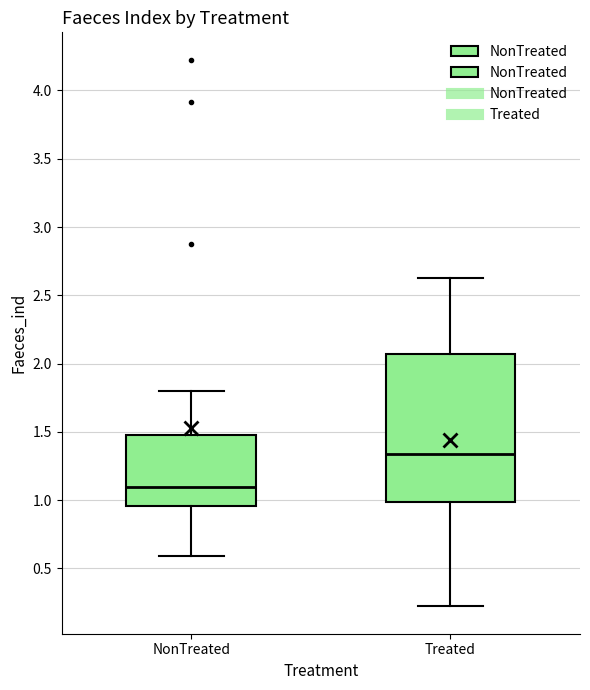

Reading left to right, read every box against the y-axis: the position of its median line, the range the box covers, and the ends of its whiskers. The values are not printed on the chart, so give them approximately, as read against the axis.

NonTreated: median 1.10, box 0.95 to 1.50, whiskers 0.60 to 1.80
Treated: median 1.35, box 1.00 to 2.05, whiskers 0.20 to 2.65